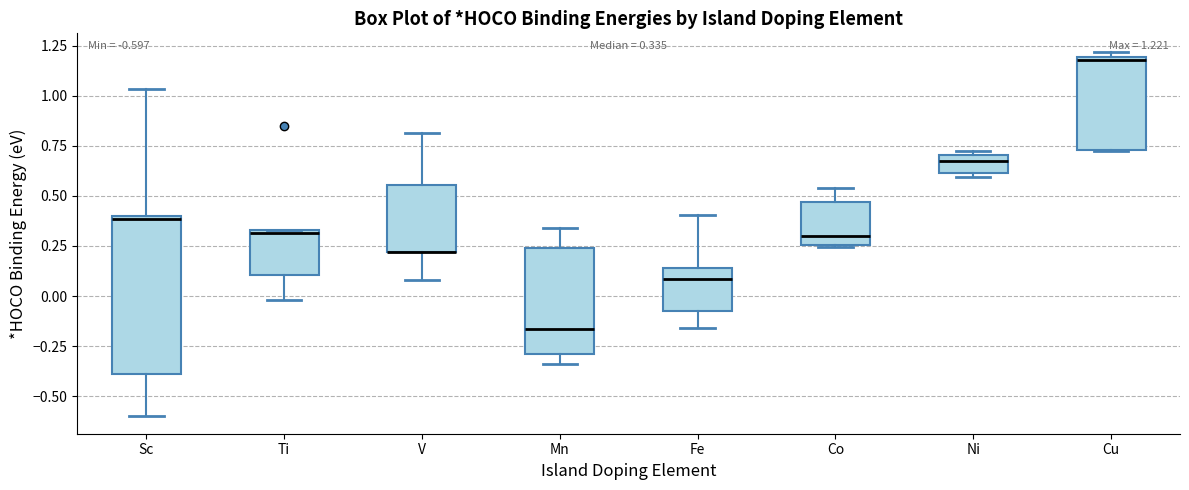

Comparing the boxes themselves (not the whiskers), which one is the tallest?

Sc